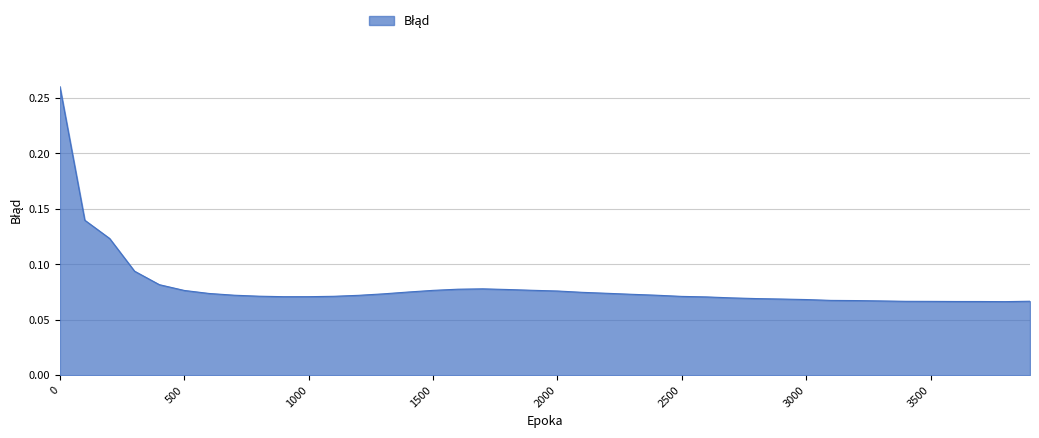

Reading left to right, extract all data points from this chart.

0=0.3	100=0.1	200=0.1	300=0.1	400=0.1	500=0.1	600=0.1	700=0.1	800=0.1	900=0.1	1000=0.1	1100=0.1	1200=0.1	1300=0.1	1400=0.1	1500=0.1	1600=0.1	1700=0.1	1800=0.1	1900=0.1	2000=0.1	2100=0.1	2200=0.1	2300=0.1	2400=0.1	2500=0.1	2600=0.1	2700=0.1	2800=0.1	2900=0.1	3000=0.1	3100=0.1	3200=0.1	3300=0.1	3400=0.1	3500=0.1	3600=0.1	3700=0.1	3800=0.1	3900=0.1